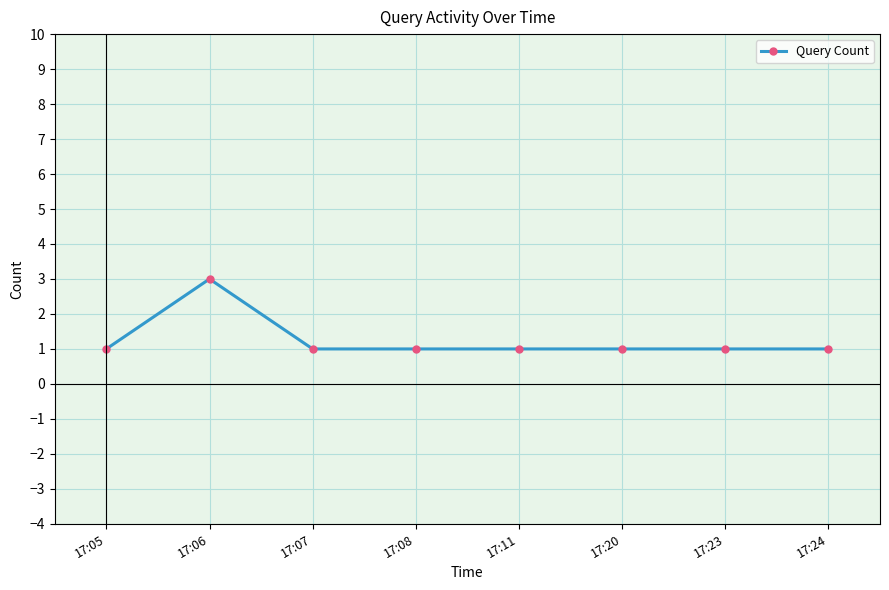

What is the change in value from 17:05 to 17:06?

+2